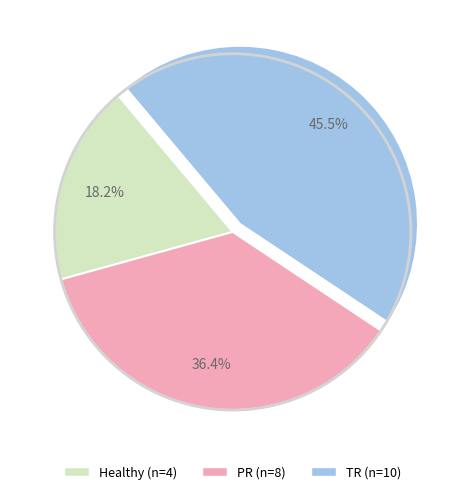

Count the number of slices in the pie.

3